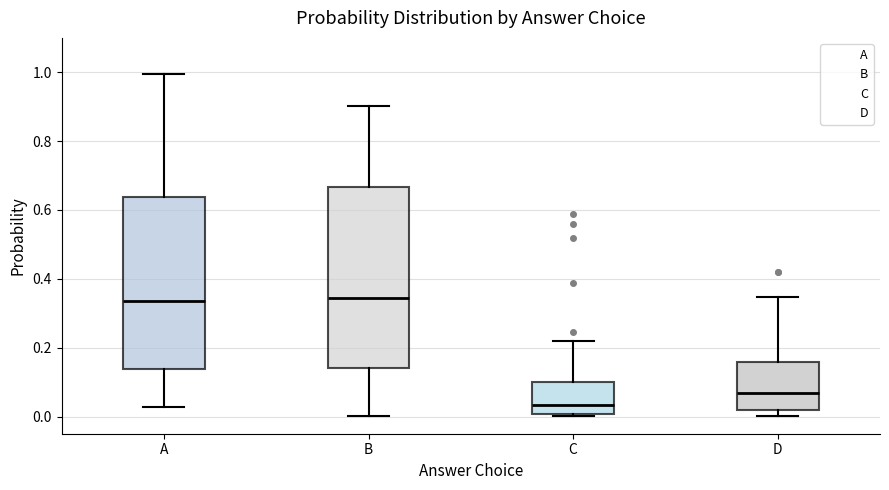

Comparing the boxes themselves (not the whiskers), which one is the tallest?

B